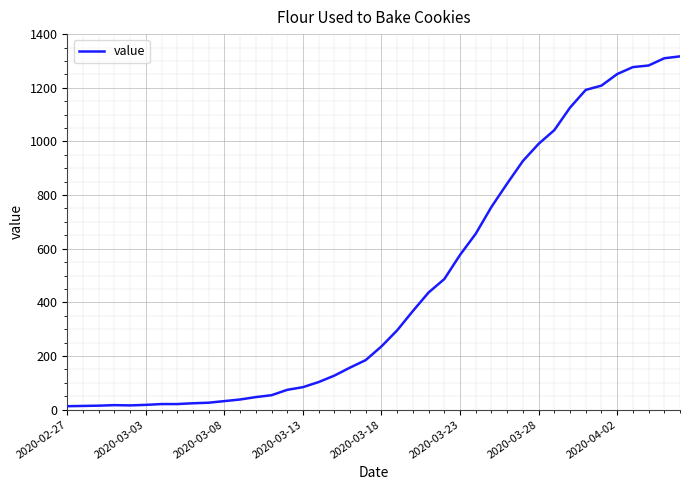

How many points are higher than both their immediate neighbors (excluding endpoints)?

1